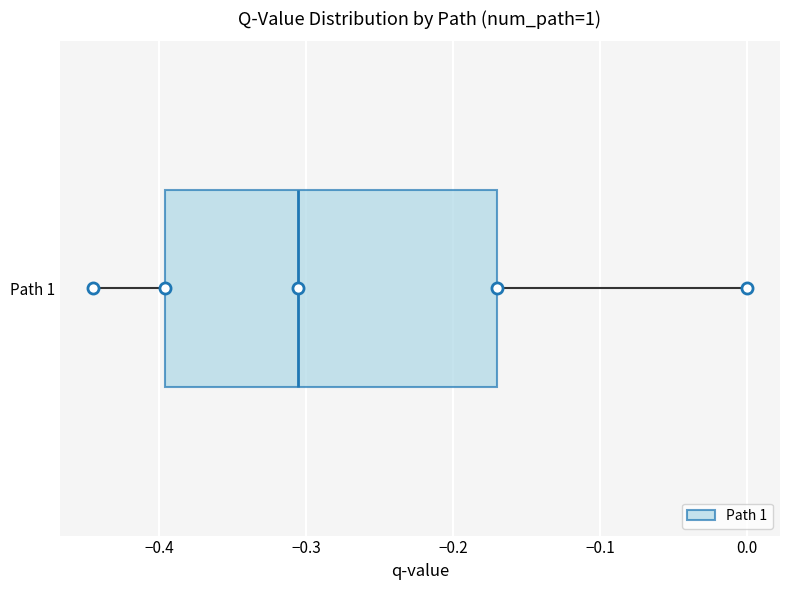

Where does the right whisker of the box for Path 1 end on the x-axis? The values are not printed on the chart, so give them approximately, as read against the axis.

0.00